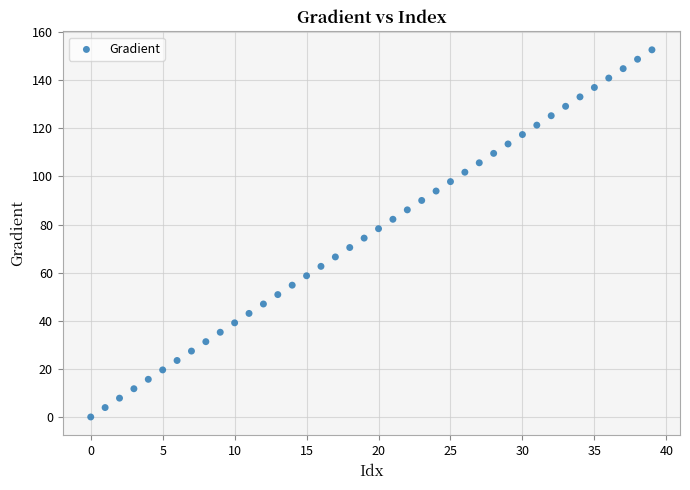

What is the range of Y values (max minus min)?

152.6